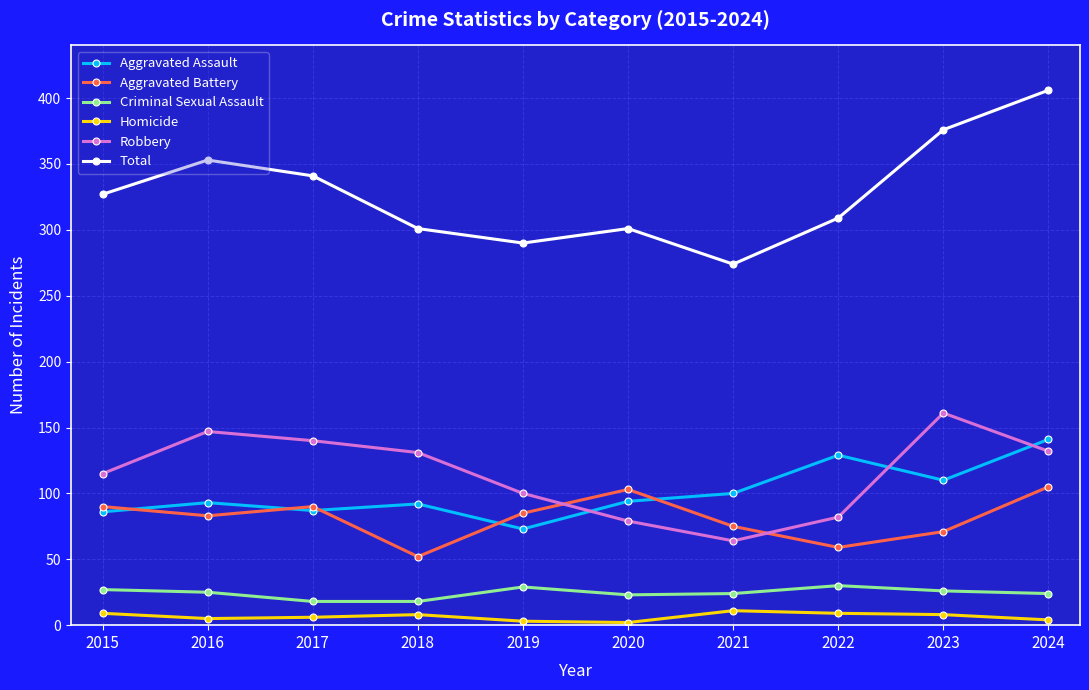

What is the sum of all Aggravated Assault values?

1005